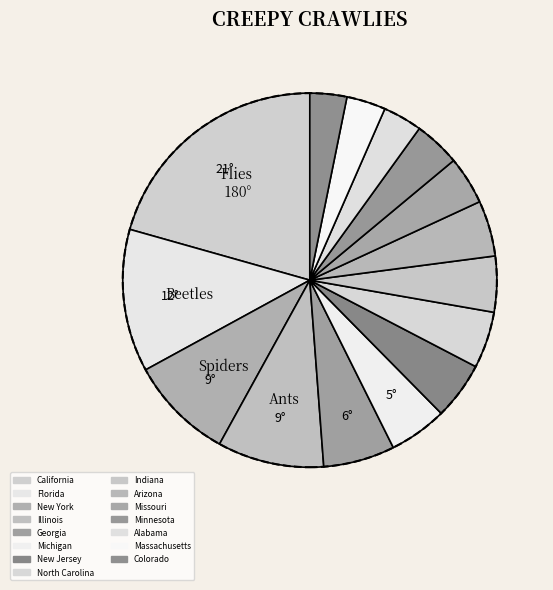

Combined, what portion of the pie is New York and Georgia?

15.2%